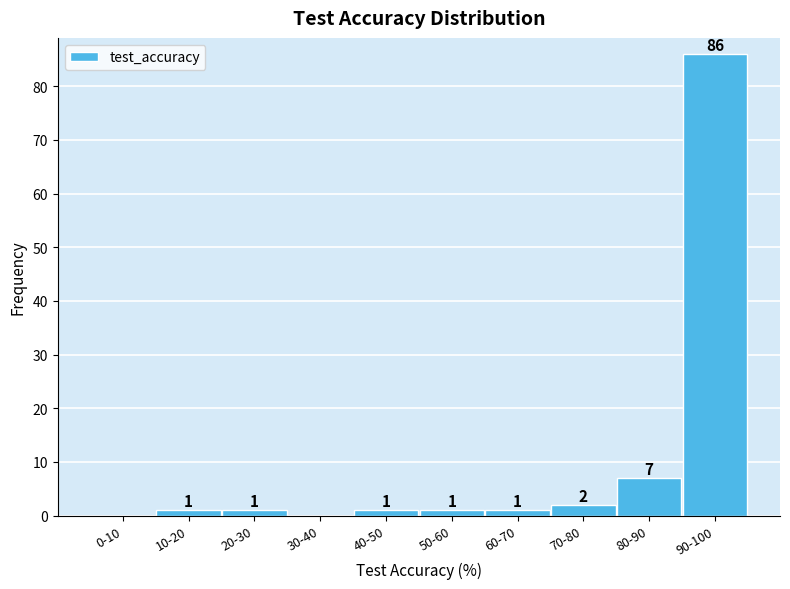

Reading left to right, transcribe all the data shown in this chart.

0-10=0	10-20=1	20-30=1	30-40=0	40-50=1	50-60=1	60-70=1	70-80=2	80-90=7	90-100=86